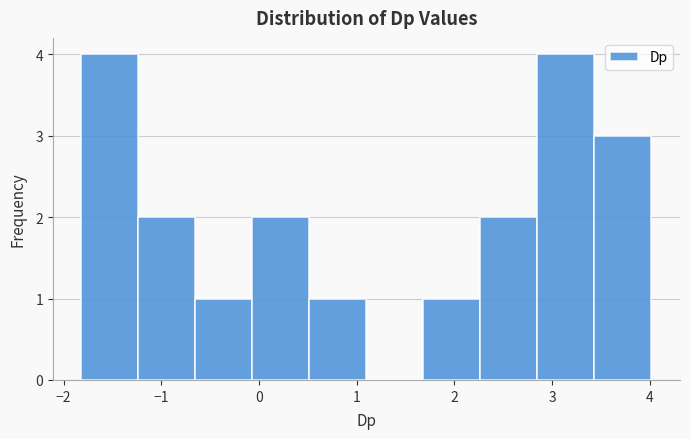

How tall is the bar that spans -0.1 to 0.5 on the x-axis? Neither the bar edges nor the heights are printed on the chart, so give them approximately, as read against the axes.

2